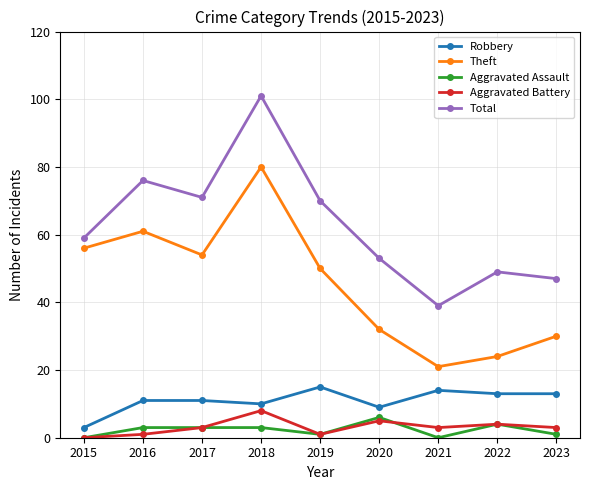

What is the difference between the Total values at 2023 and 2022?

2